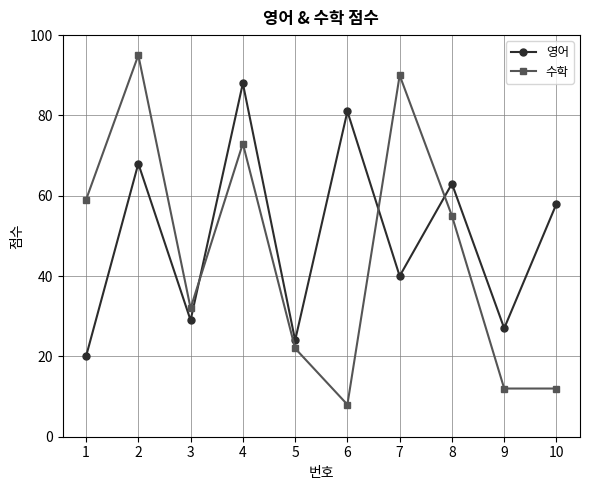

In 영어, how many points are lower than both neighbors (excluding endpoints)?

4